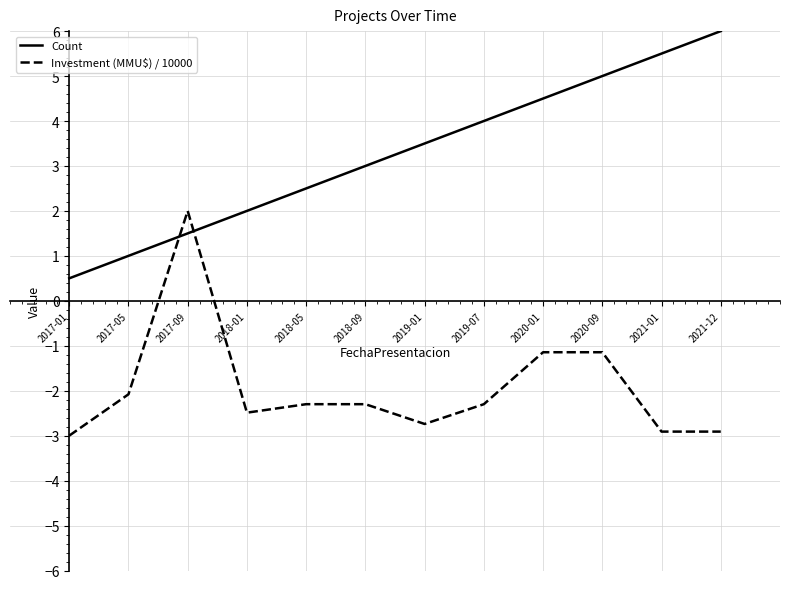

List the series in order of their peak value, lowest first.

Investment (MMU$) / 10000, Count